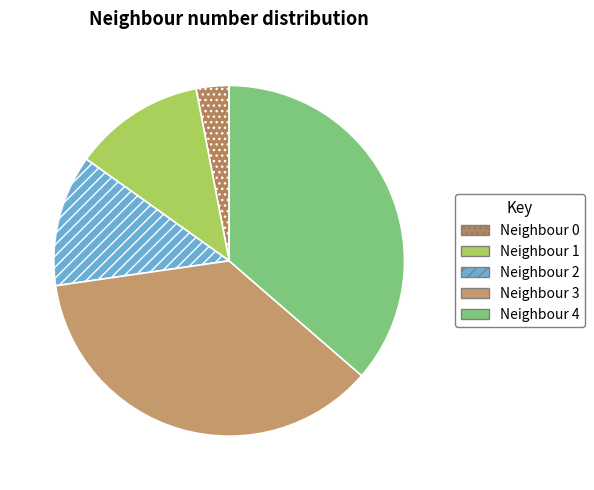

Is there a majority slice in this chart?

No